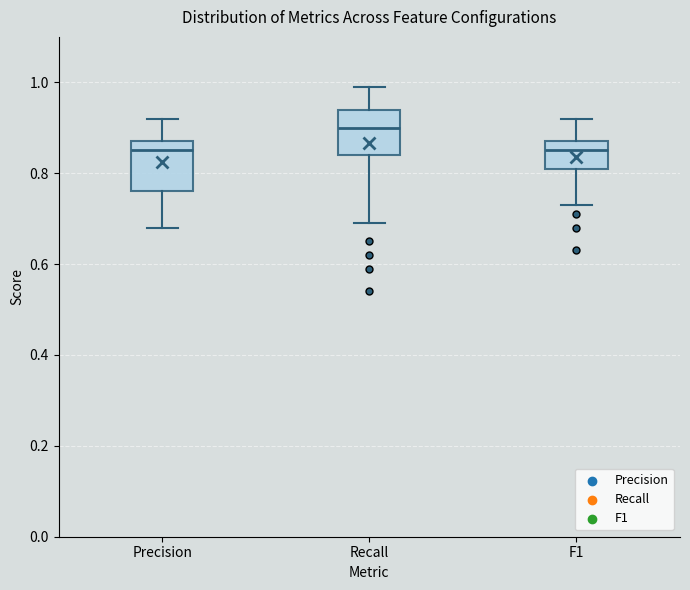

Where does the upper whisker of the box for Recall end on the y-axis? The values are not printed on the chart, so give them approximately, as read against the axis.

1.00